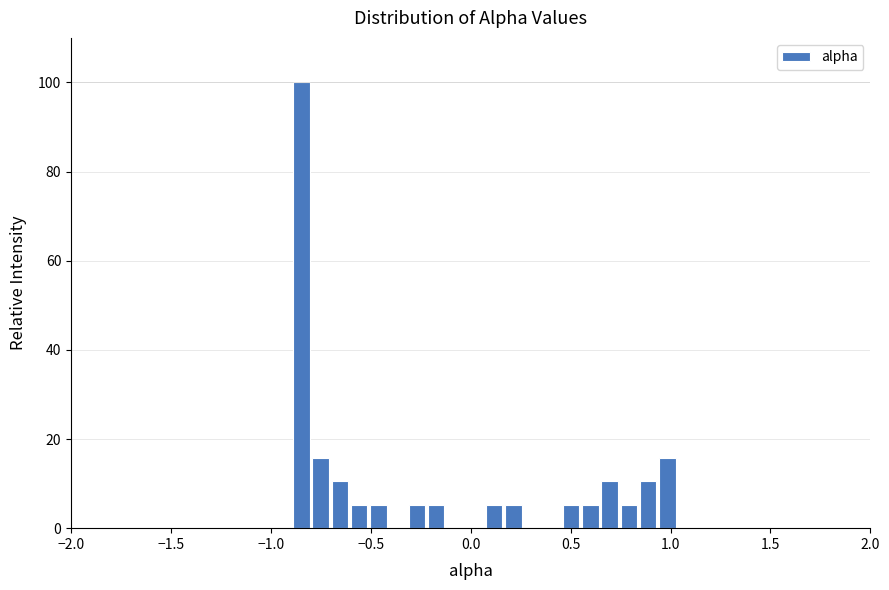

Around what value on the x-axis is the tallest bar? Give the approximate position of its centre, as read against the axis.

-0.85